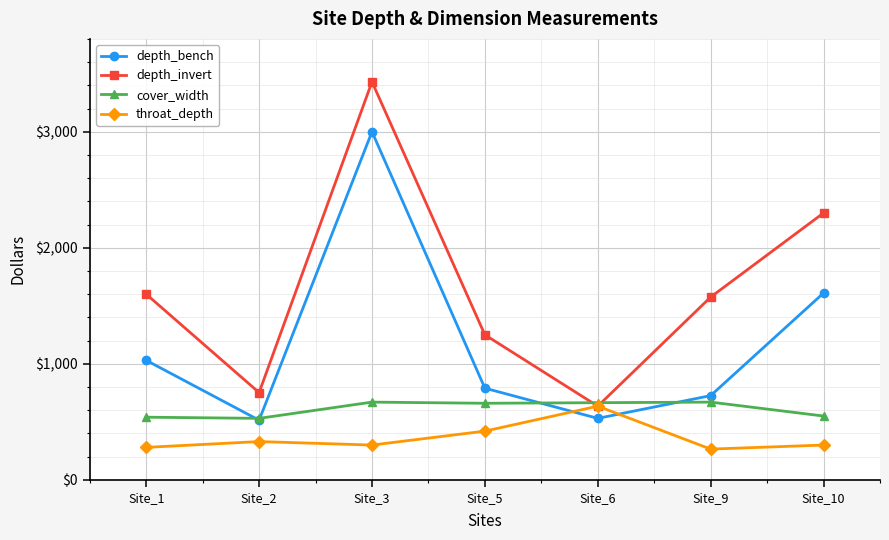

Which series has the largest range (max minus min)?

depth_invert